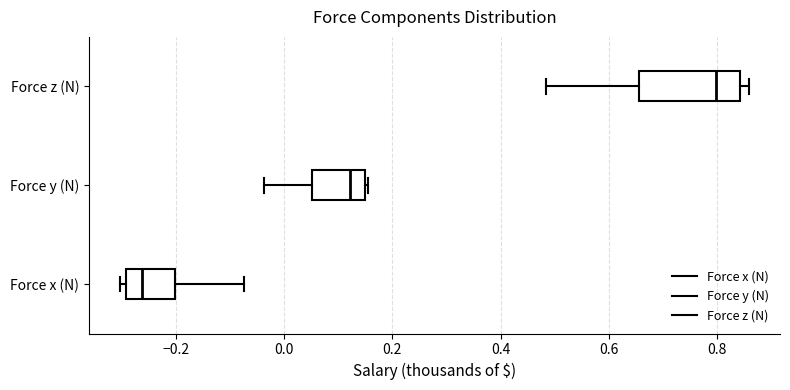

Which box is the widest, from its left edge to its right edge?

Force z (N)